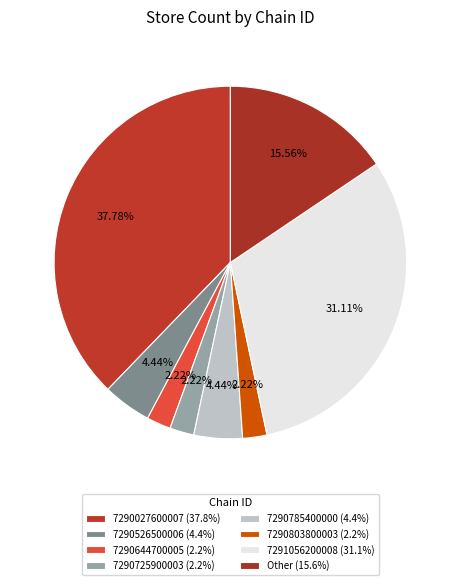

Is it true that 7291056200008 is 40% of the pie?

False